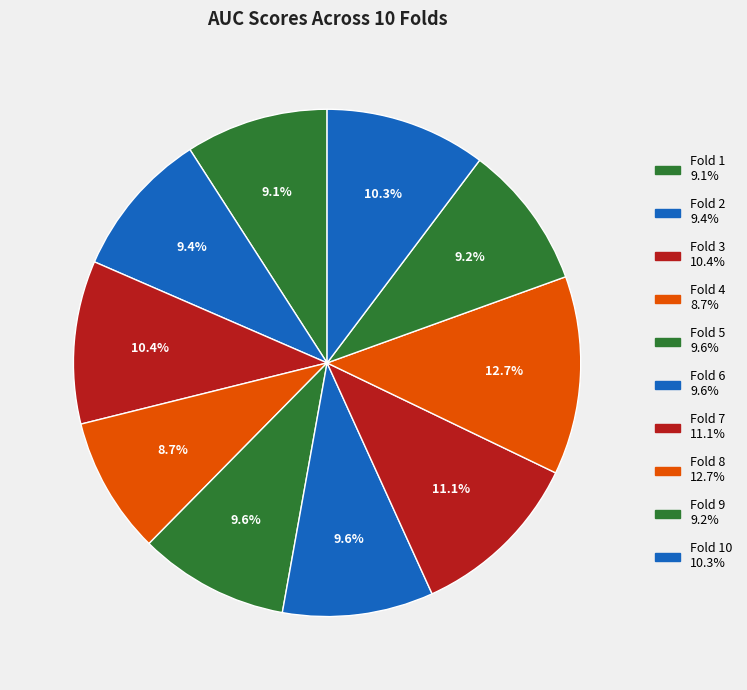

How many slices are in this pie chart?

10